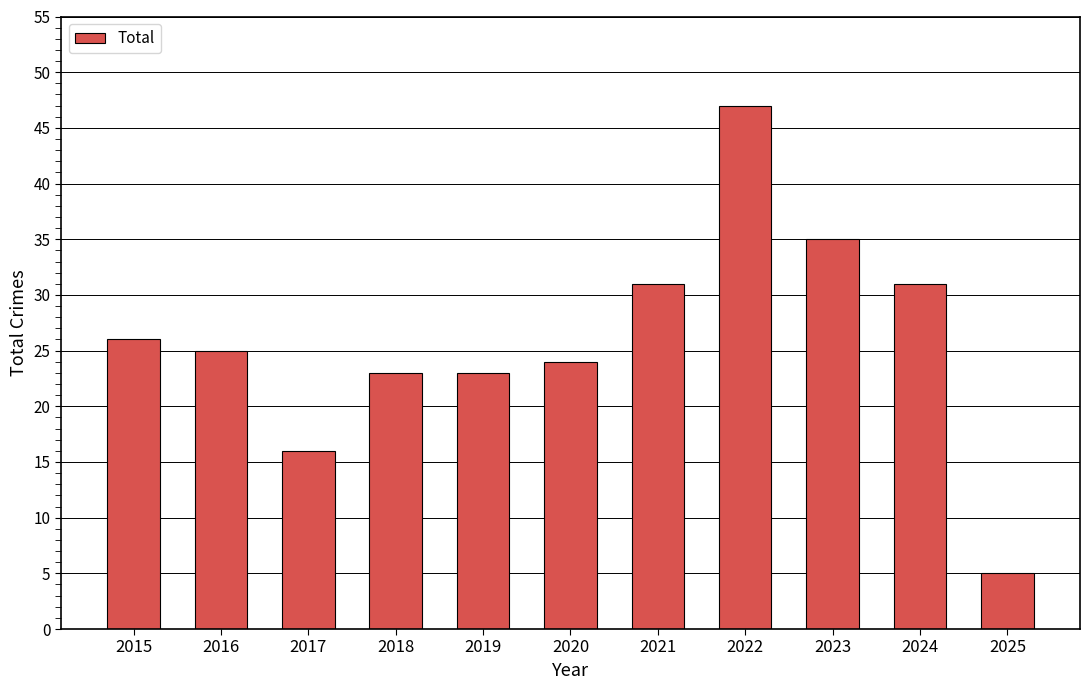

At which label does the data first exceed 25?

2015